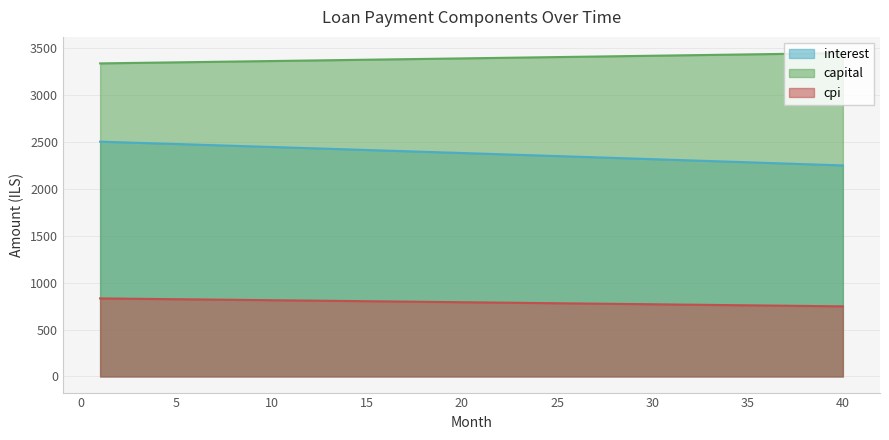

True or false: interest and capital intersect in this chart.

False